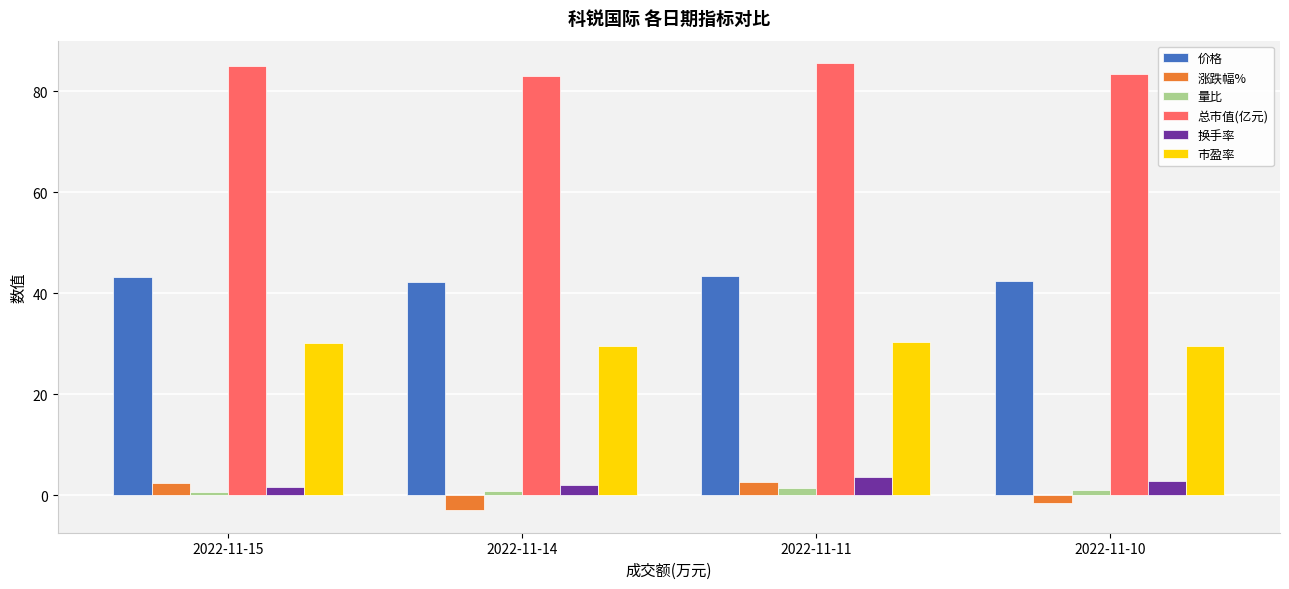

What is the spread (max minus min) of values at 2022-11-14?

86.1